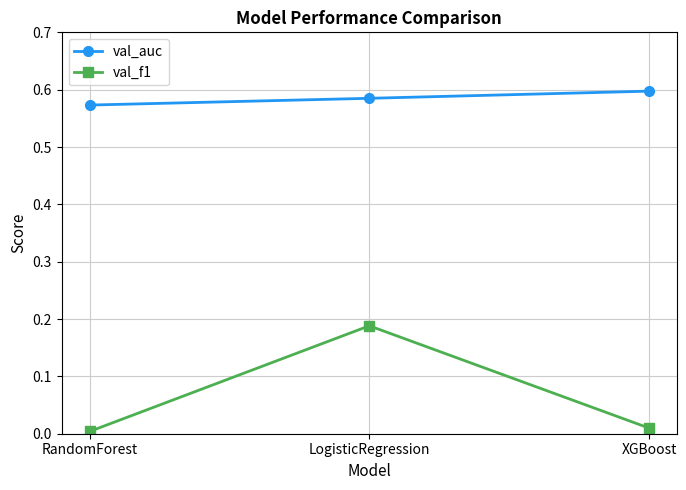

Which series changed the most between RandomForest and LogisticRegression?

val_f1